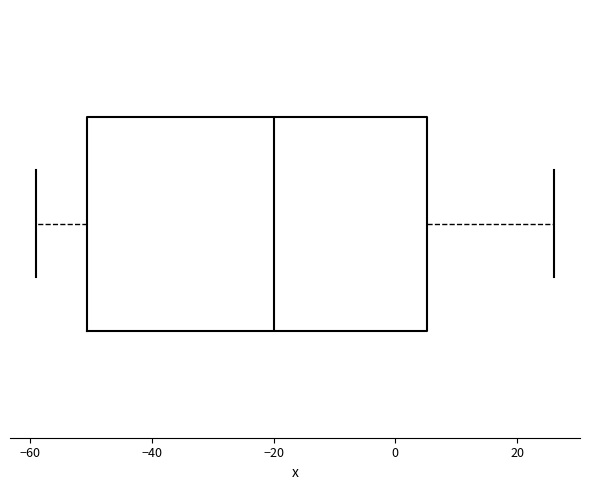

Transcribe this box plot: give where the median line is, the range the box spans, and where the two whiskers end, as read against the x-axis. The values are not printed on the chart, so give them approximately, as read against the axis.

median -20, box -50 to 6, whiskers -60 to 26